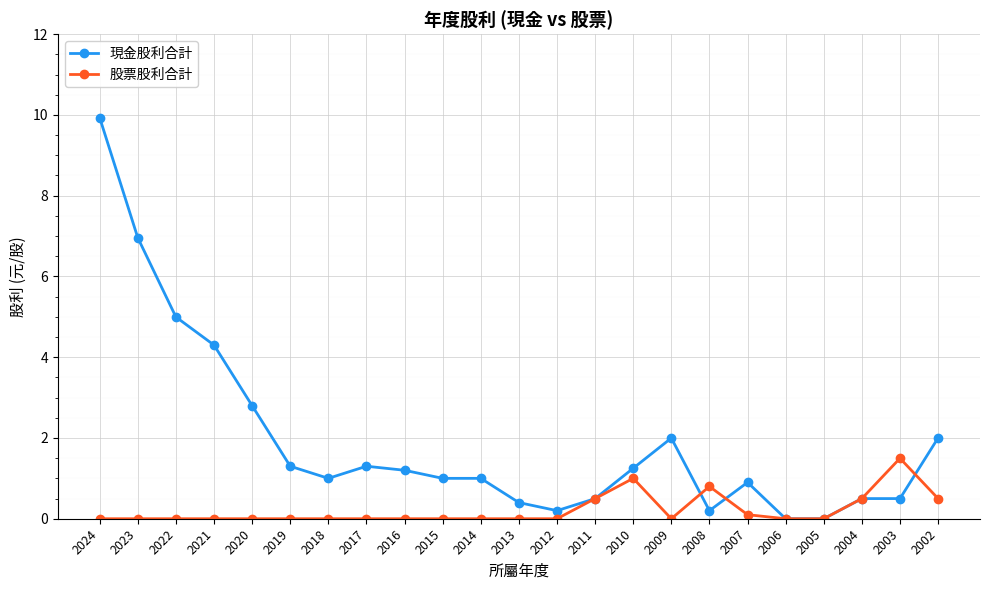

Rank the series by their maximum value, from lowest to highest.

股票股利合計, 現金股利合計